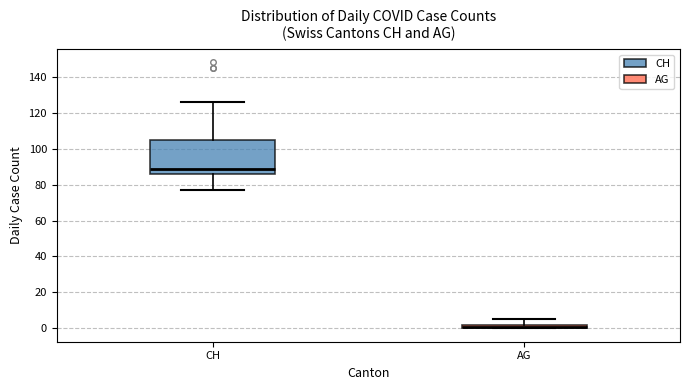

Where is the upper edge of the box for CH on the y-axis? The values are not printed on the chart, so give them approximately, as read against the axis.

106